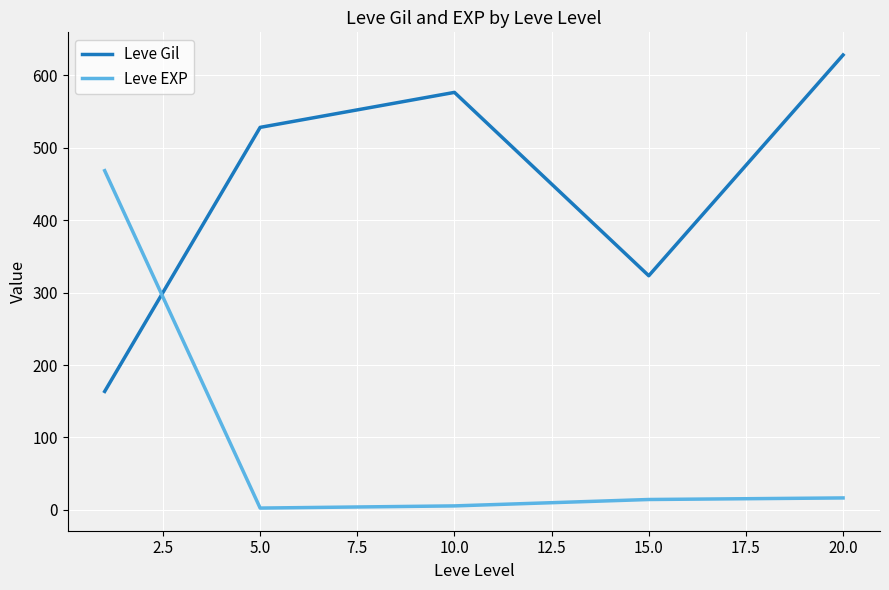

Count the number of data series in this chart.

2